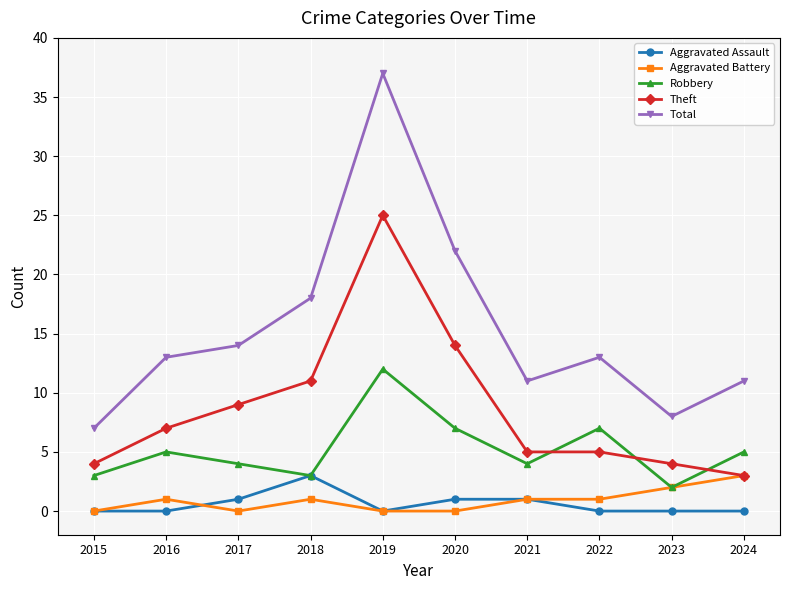

True or false: Theft has a value of 1 at 2024.

False